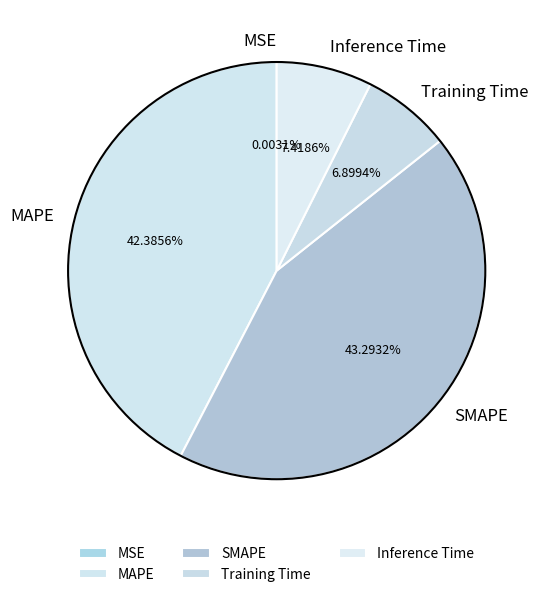

How much of the chart is everything except Inference Time?

92.6%